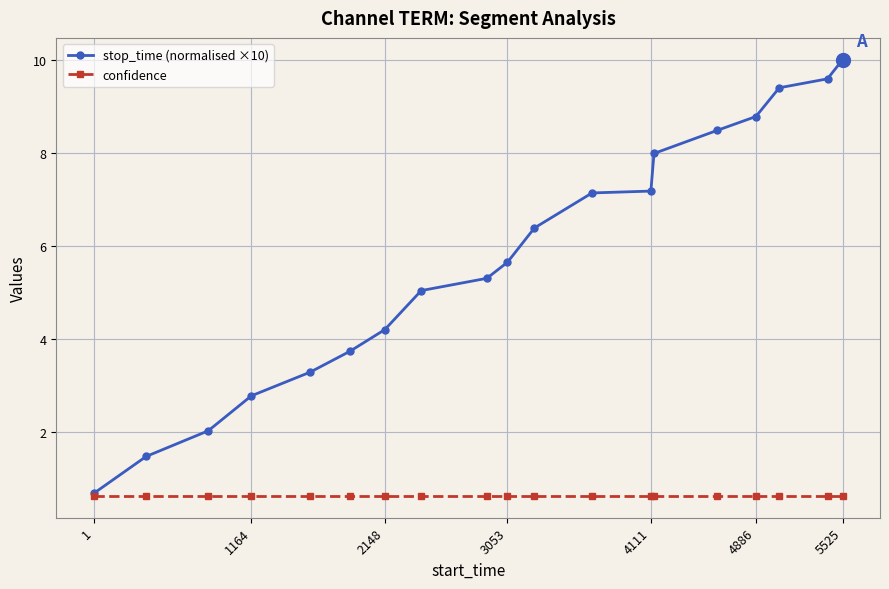

What is the value of the stop_time (normalised ×10) point at the 1st from the left?

0.7